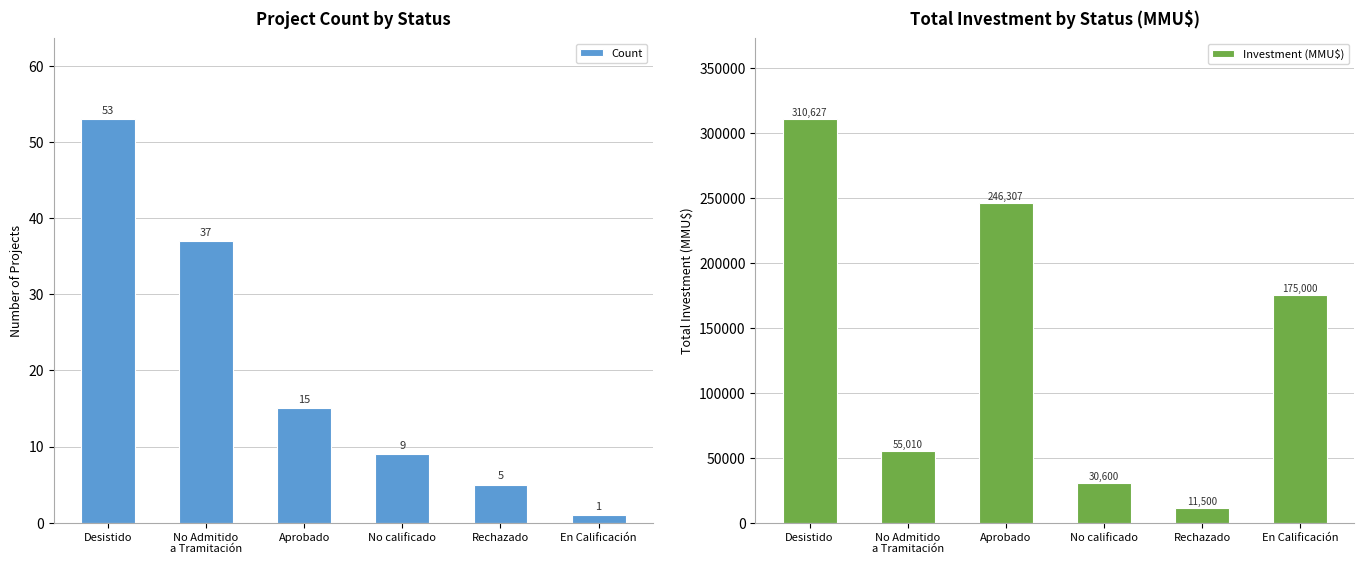

Is the value of Count at No Admitido
a Tramitación greater than the value of Investment (MMU$) at No calificado?

No